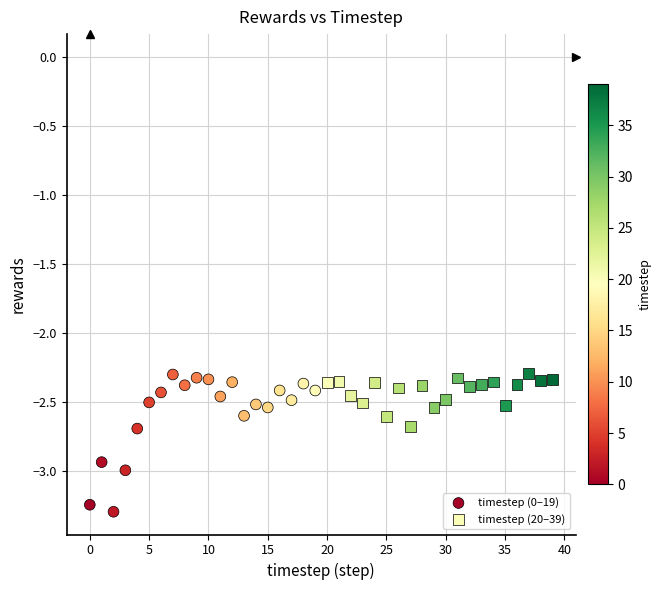

Which series contains the lowest Y value?

timestep (0–19)